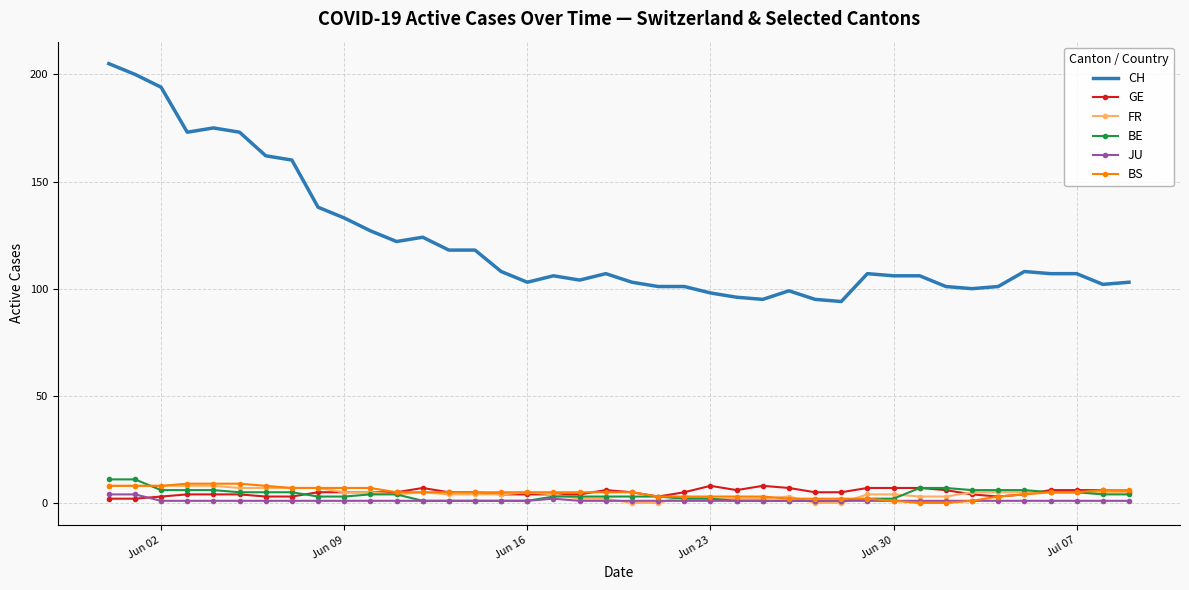

True or false: JU and CH cross at least once.

False